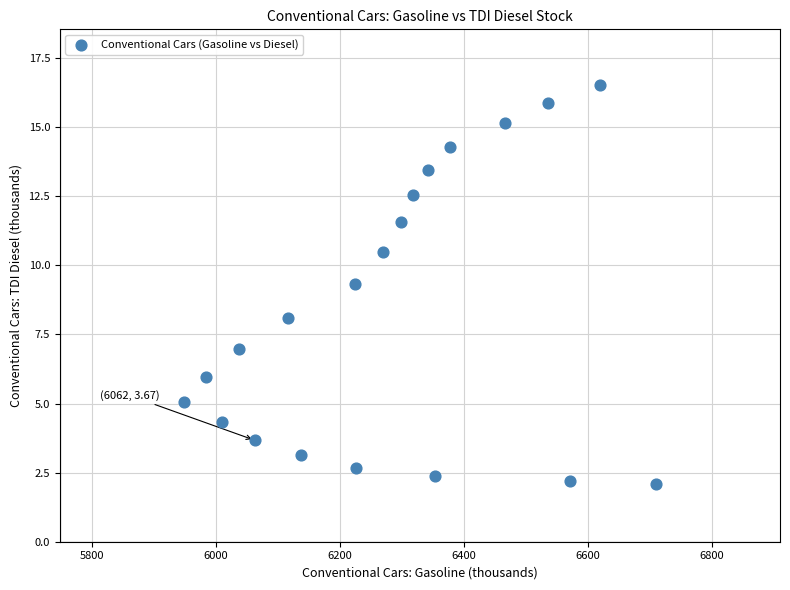

What is the range of Y values (max minus min)?

14.4